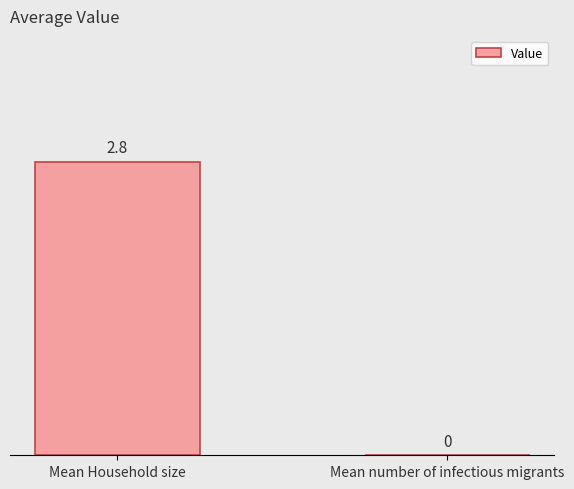

What is the average value?

1.4